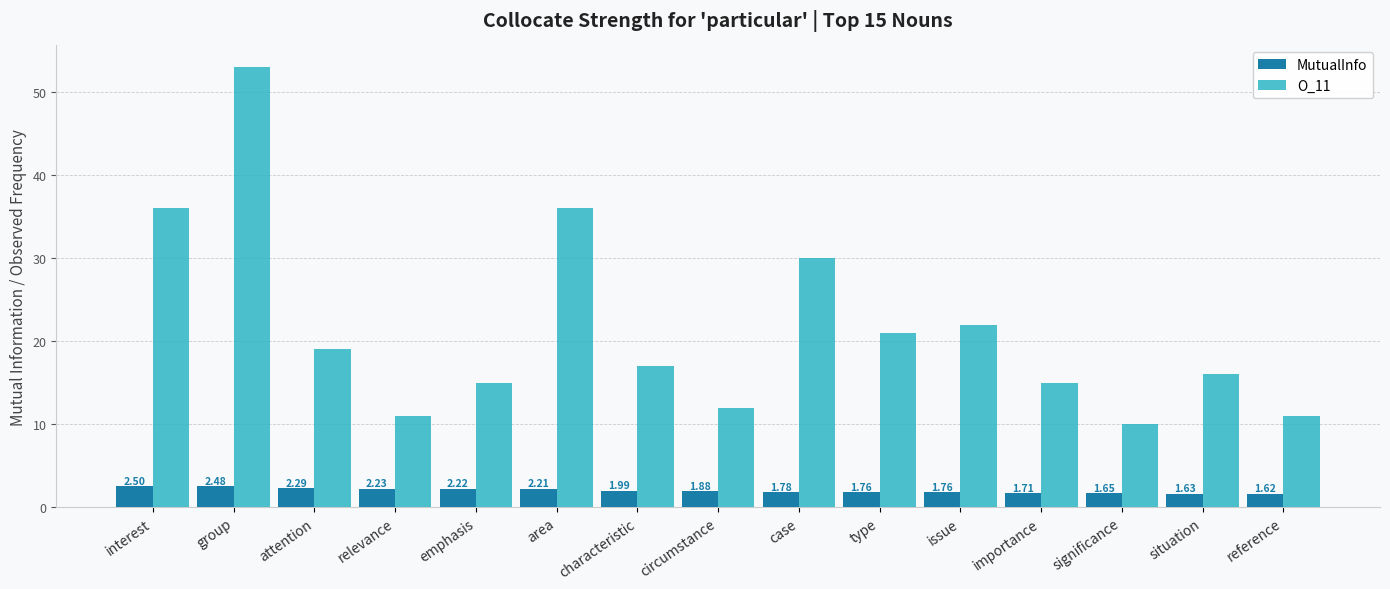

The MutualInfo series shows 2.2 at emphasis. True or false?

True